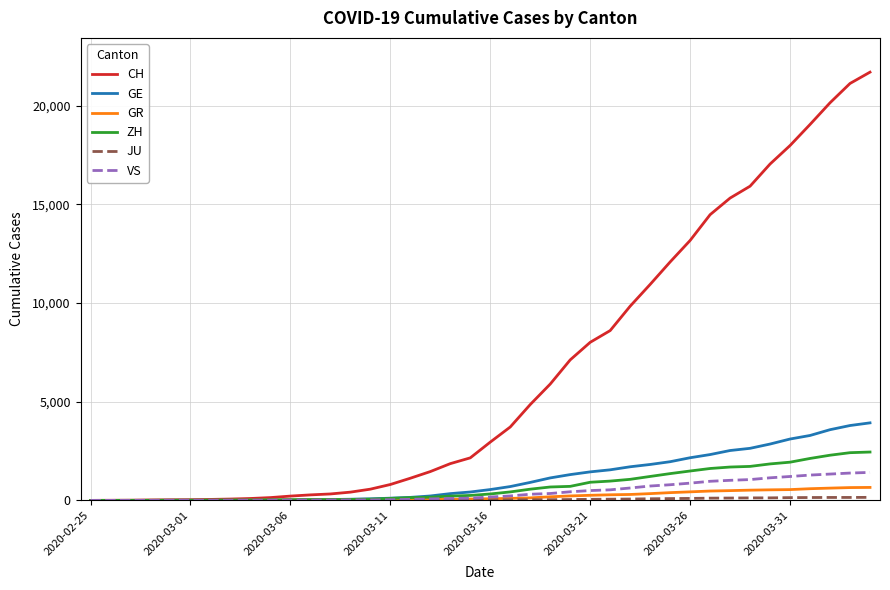

At how many categories does at least one series exceed 17447?

5